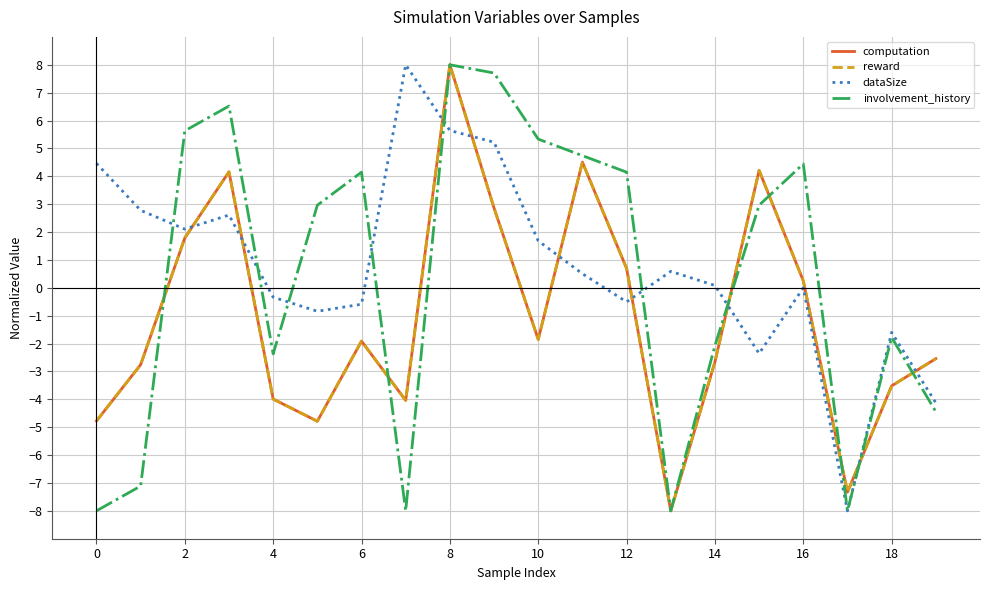

True or false: computation and dataSize cross at least once.

True